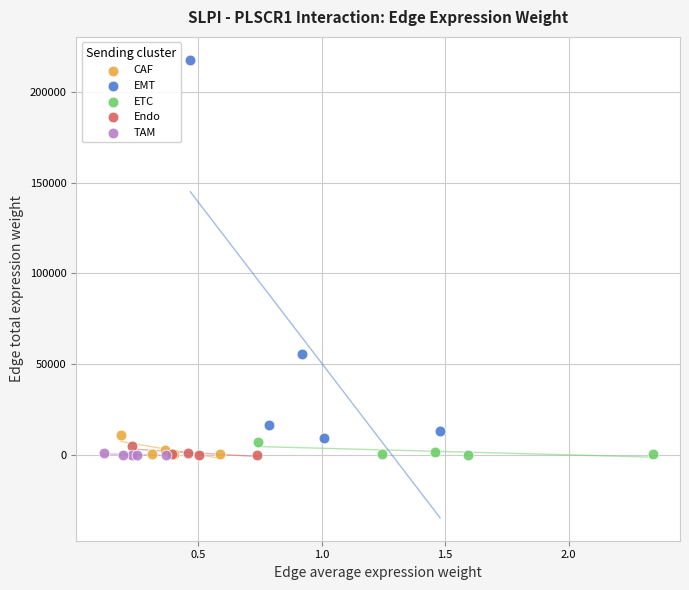

What are all the series names shown in the legend?

CAF, EMT, ETC, Endo, TAM